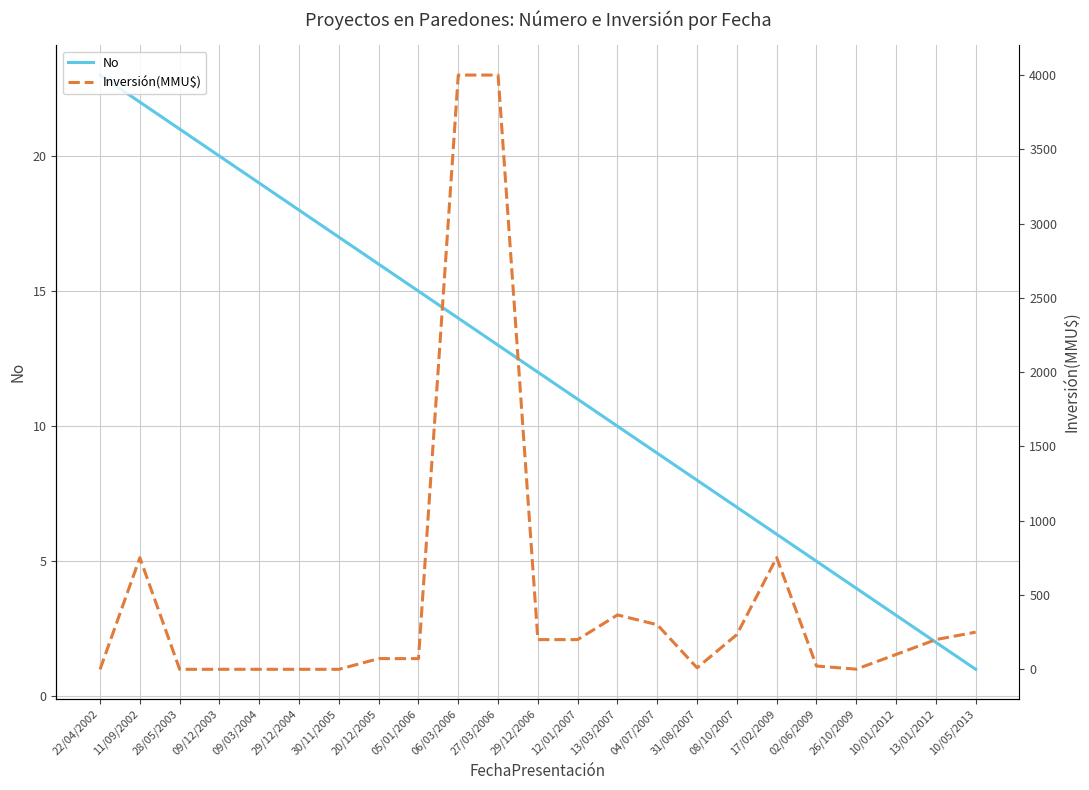

What is the difference between the maximum and minimum values in the Inversión(MMU$) series?

4000